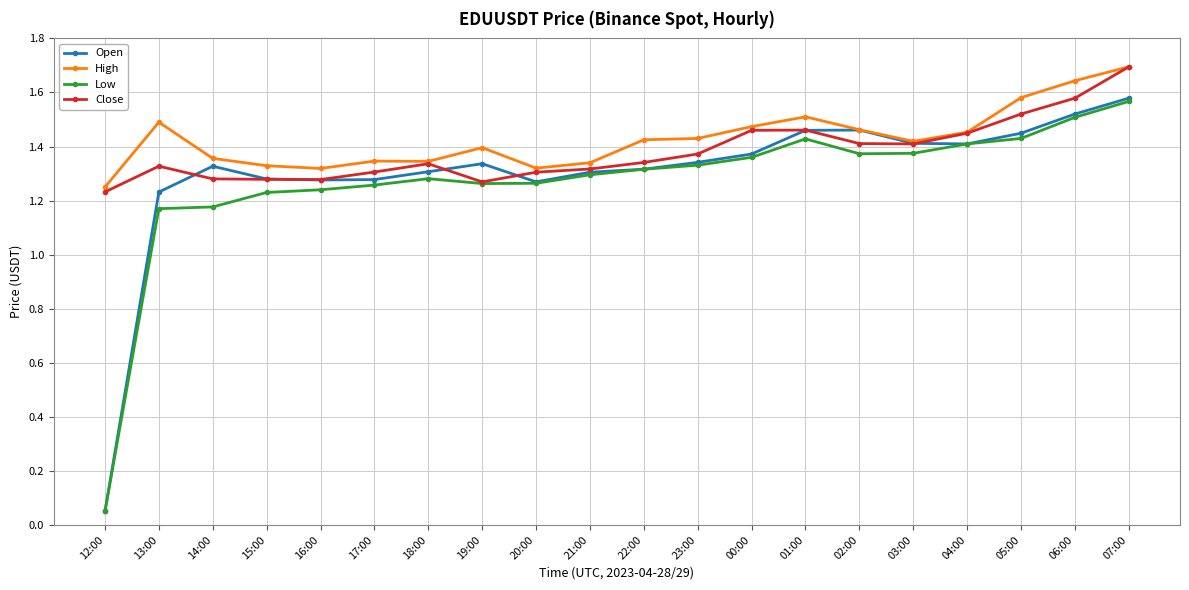

Which category has the lowest value across all series?

12:00